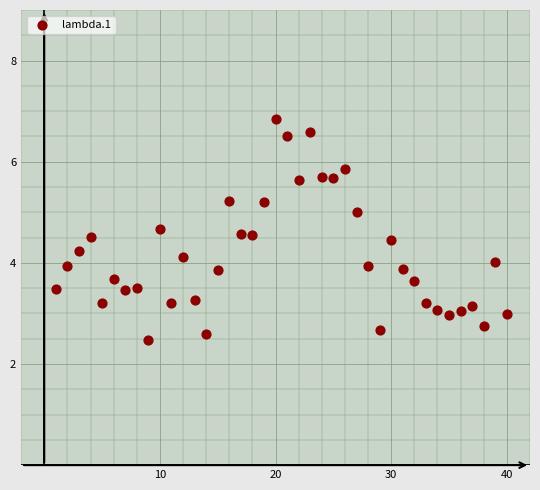

What is the range of Y values (max minus min)?

4.4